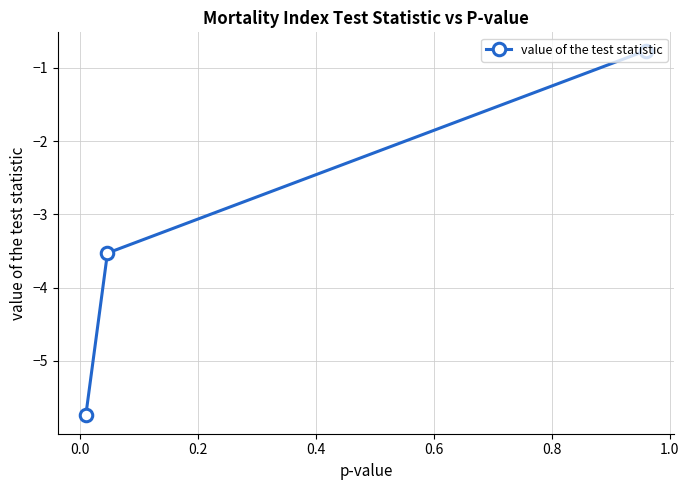

Reading left to right, list all the values displayed in this chart.

-5.7	-3.5	-0.8